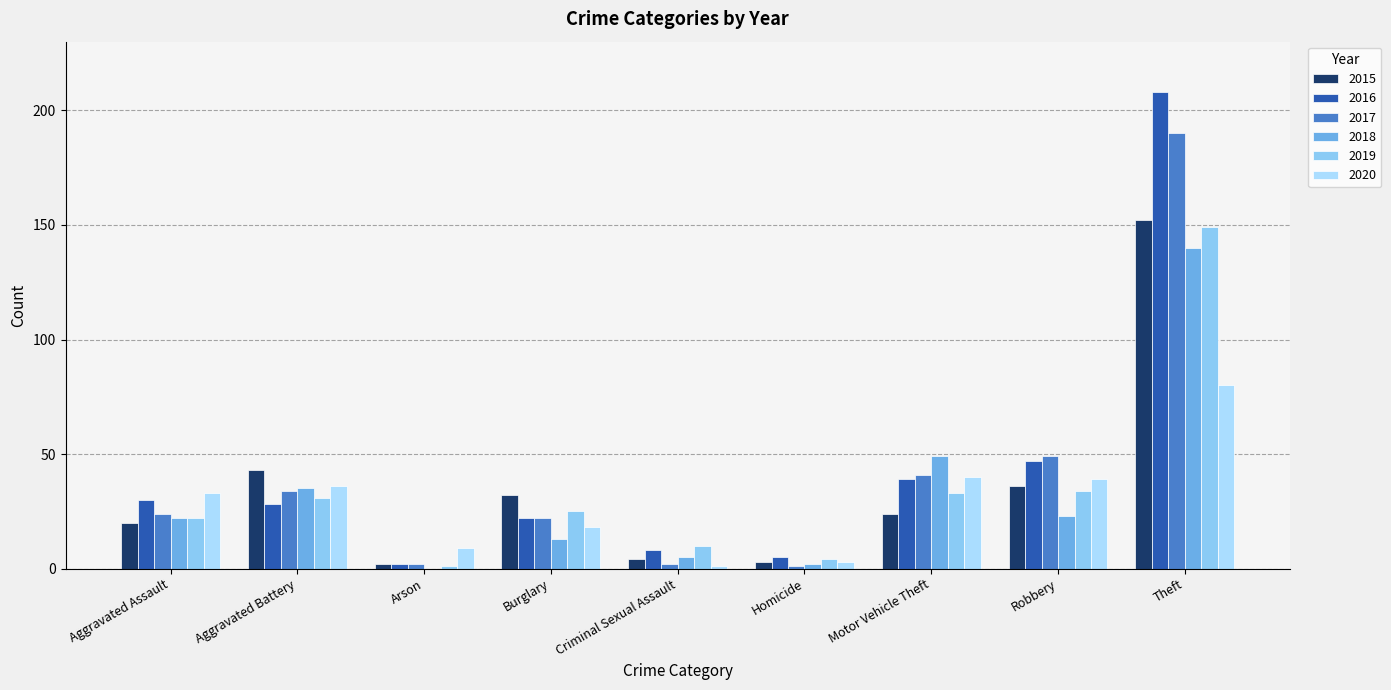

Are the bars grouped side by side (vs. stacked)?

Yes